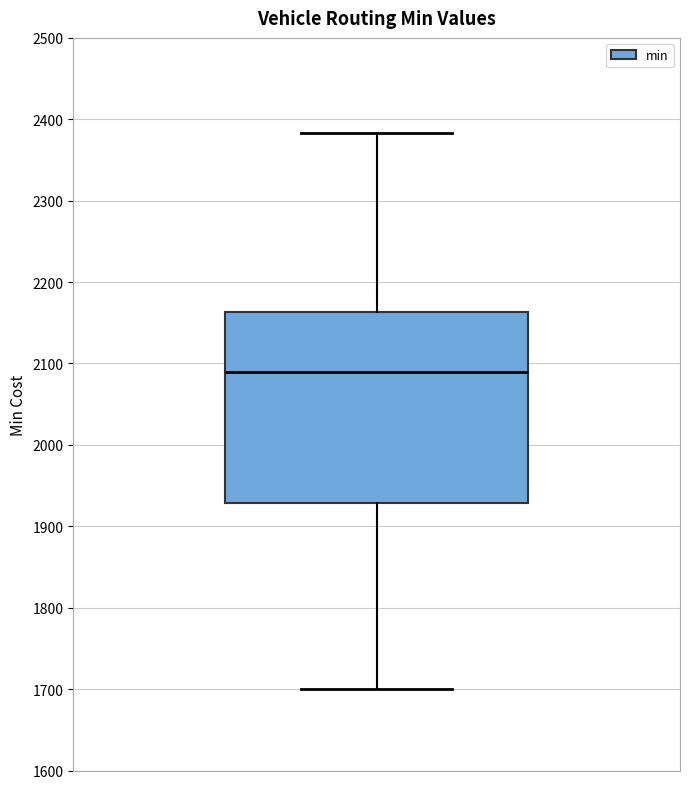

Transcribe this box plot: give where the median line is, the range the box spans, and where the two whiskers end, as read against the y-axis. The values are not printed on the chart, so give them approximately, as read against the axis.

median 2090, box 1930 to 2160, whiskers 1700 to 2380